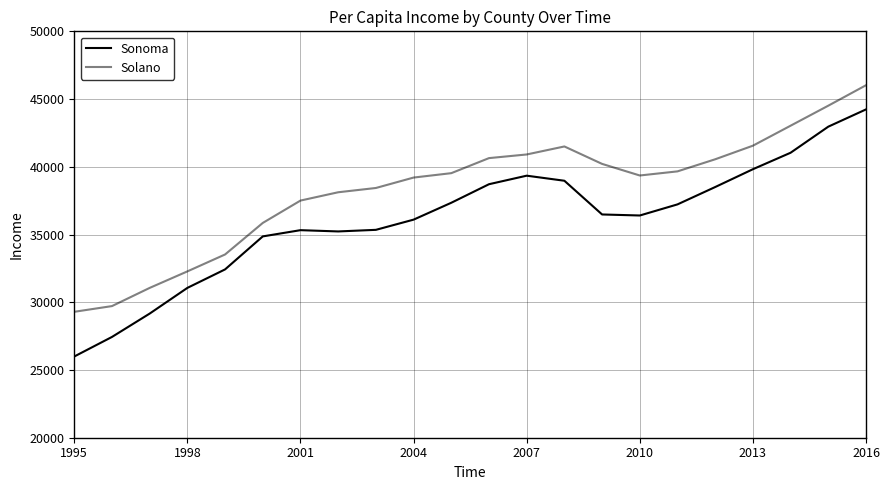

What is the minimum value shown in the chart?

25996